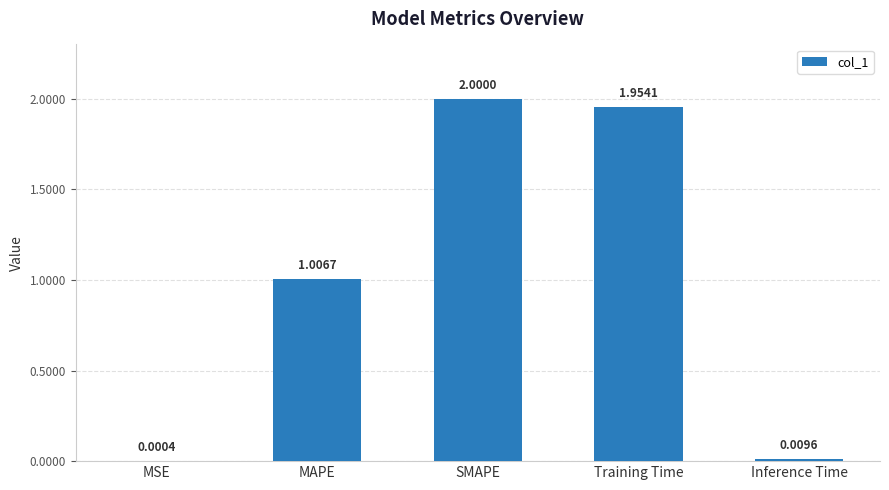

Between Training Time and MSE, which is larger?

Training Time